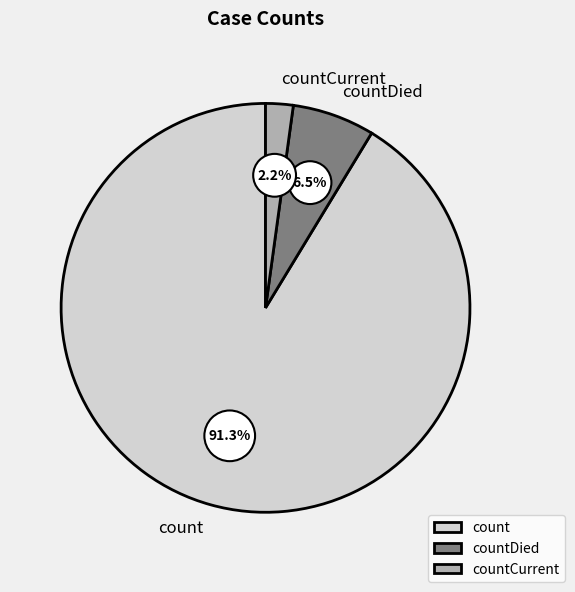

Which slice is the largest?

count